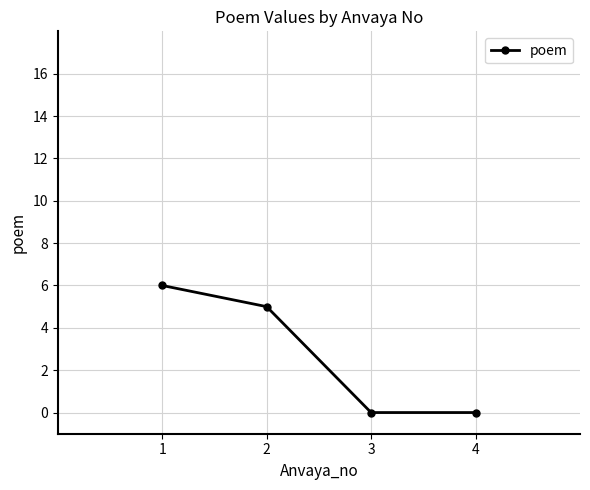

Reading left to right, transcribe all the data shown in this chart.

1=6	2=5	3=0	4=0